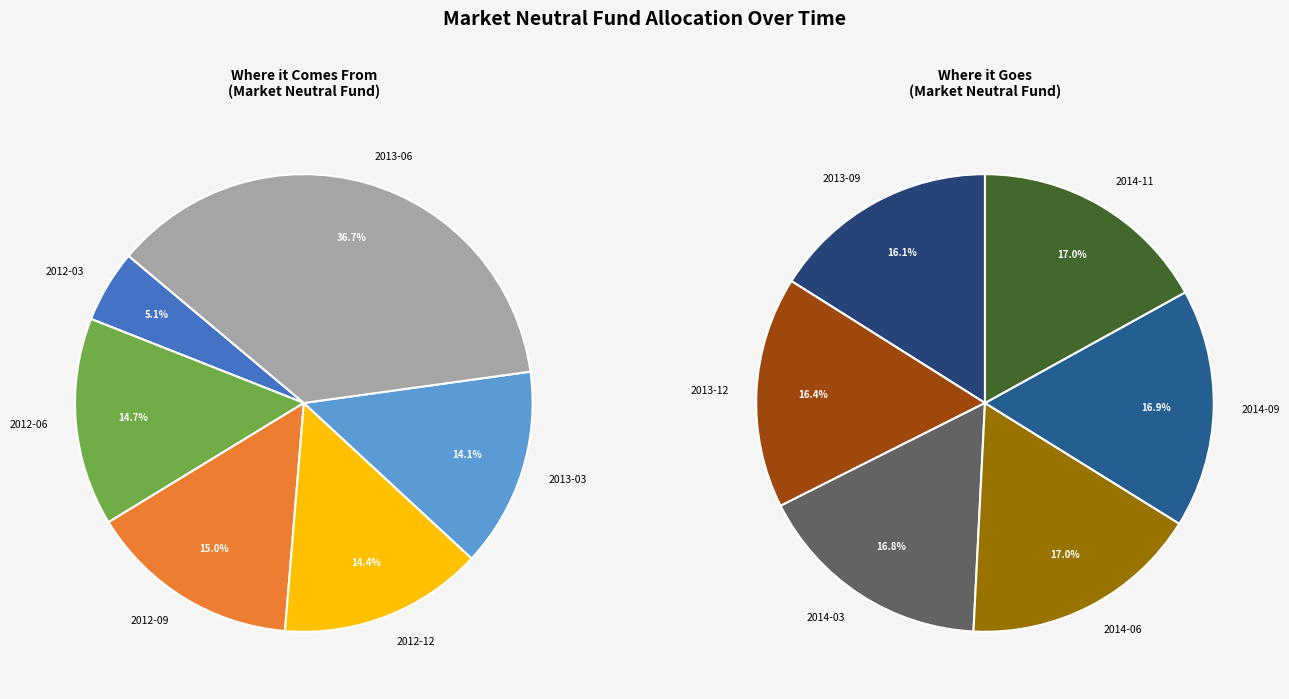

Which has a higher value, 2013-11 or 2014-09?

2014-09